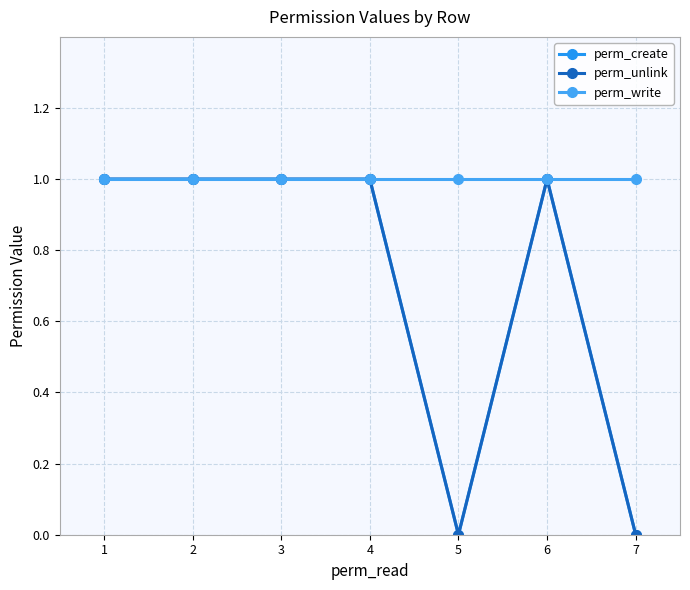

What is the total value across all series at 6?

3